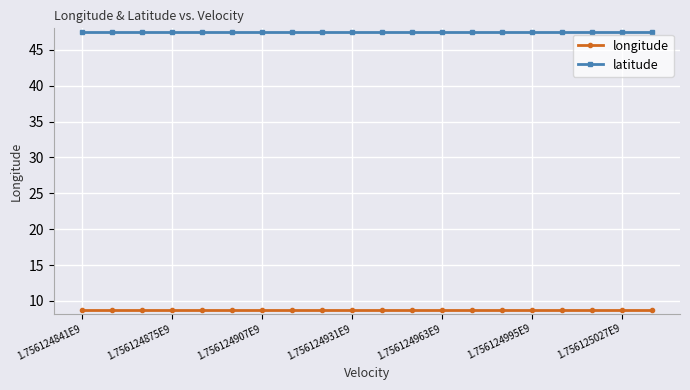

Which series has the largest total across all categories?

latitude